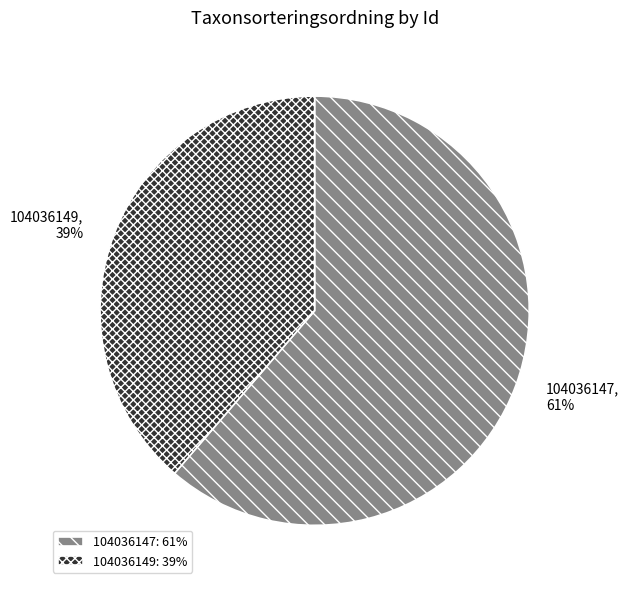

To the nearest percent, what portion does 104036149 represent?

39%